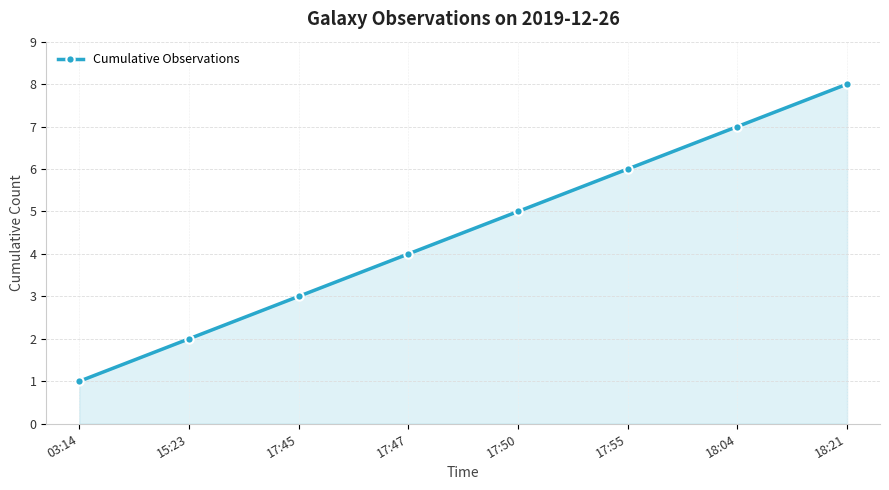

What is the sum of the values at 15:23 and 03:14?

3